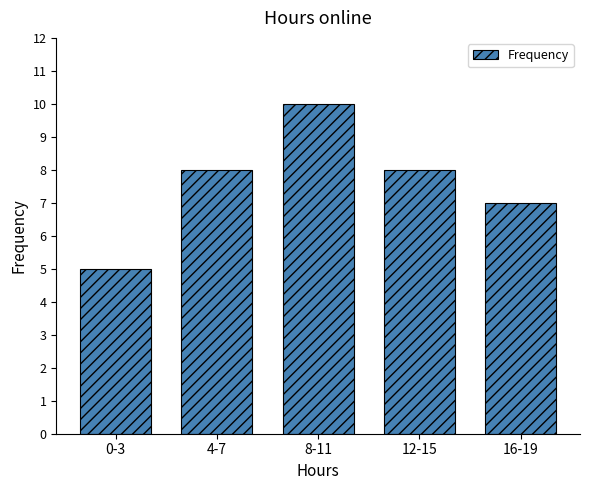

Reading left to right, transcribe all the data shown in this chart.

5	8	10	8	7